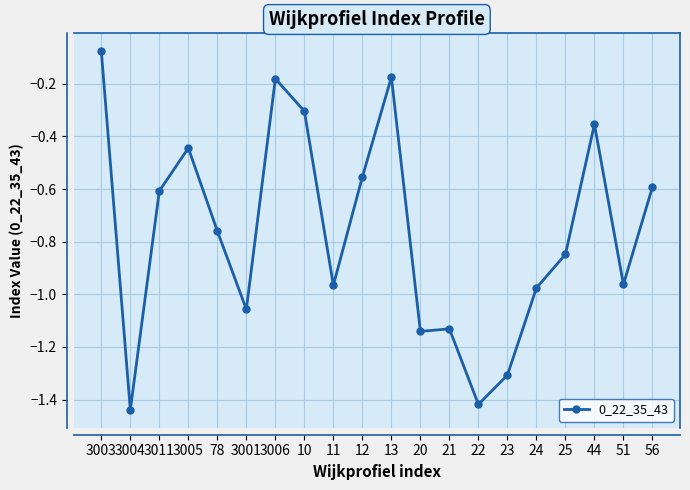

Between 3011 and 22, which is larger?

3011